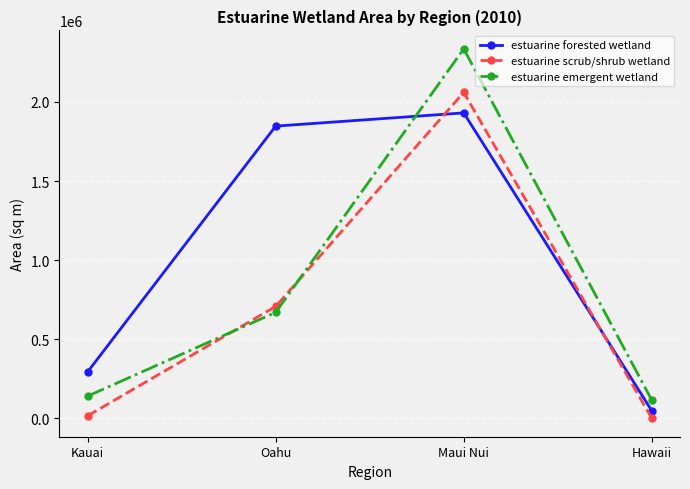

Read the estuarine emergent wetland value at Kauai.

140855.0